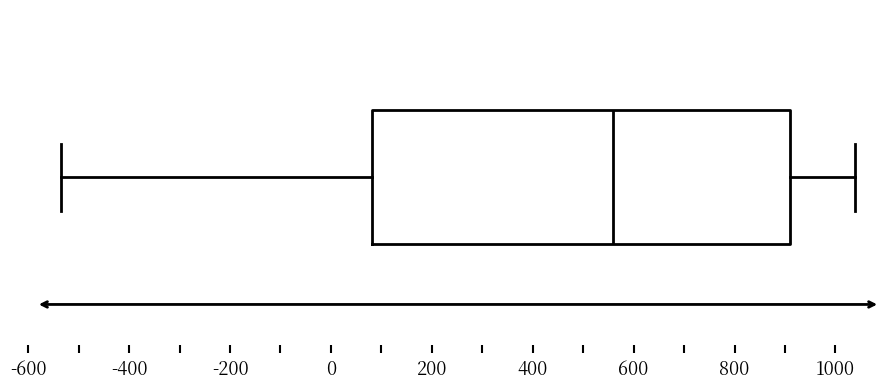

Read this box plot against the x-axis: the position of the median line, the range covered by the box, and the ends of both whiskers. The values are not printed on the chart, so give them approximately, as read against the axis.

median 560, box 80 to 920, whiskers -540 to 1040